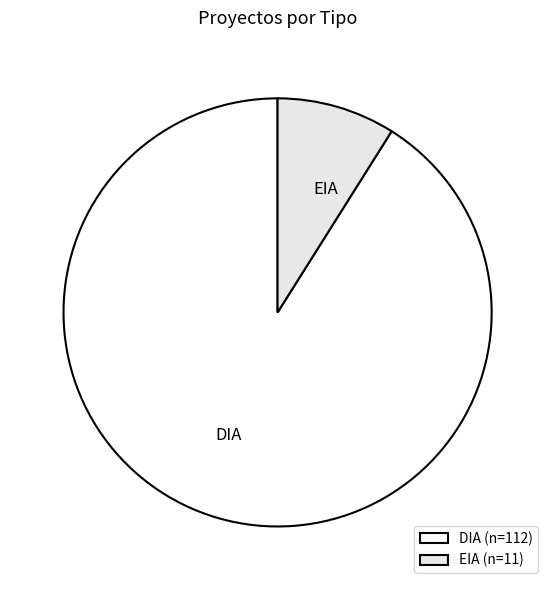

What is the largest slice in the pie chart?

DIA